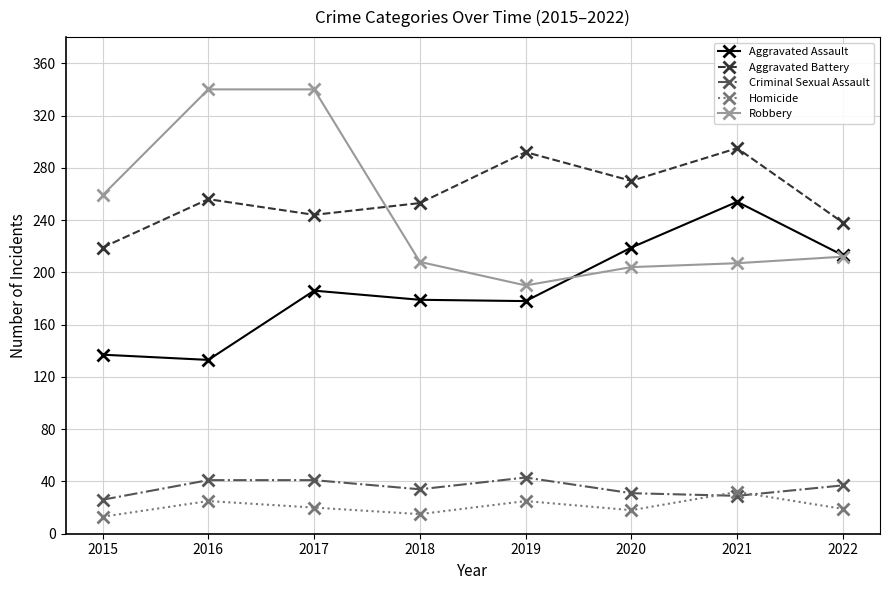

Does the chart have visible grid lines?

Yes